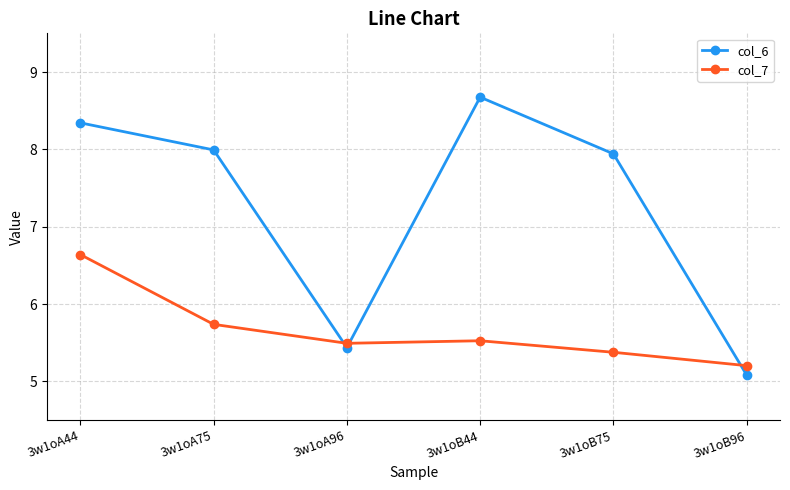

What is the highest value of the col_7 series?

6.6